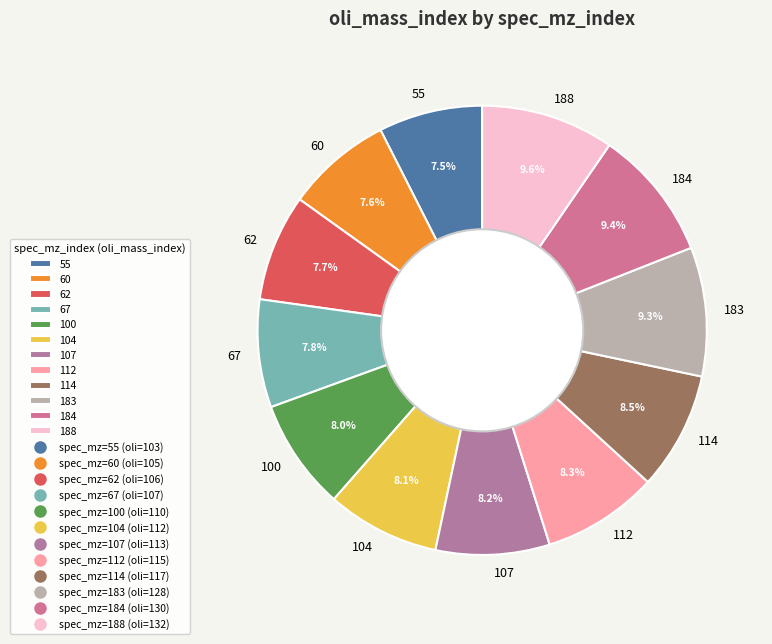

What is the ratio of the value at 60 to the value at 184?

0.8